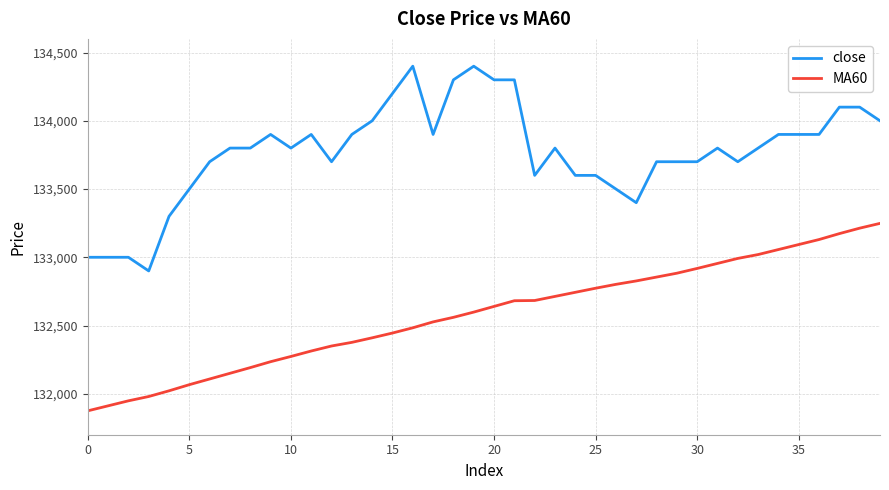

What is the minimum value for close?

132900.0